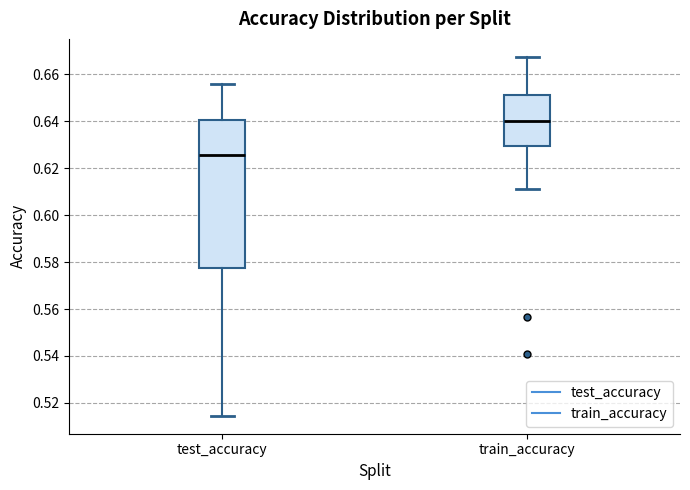

Reading left to right, transcribe this box plot: for each box, give where its median line is, the range the box spans, and where its two whiskers end, as read against the y-axis. The values are not printed on the chart, so give them approximately, as read against the axis.

test_accuracy: median 0.626, box 0.578 to 0.640, whiskers 0.514 to 0.656
train_accuracy: median 0.640, box 0.630 to 0.652, whiskers 0.612 to 0.668